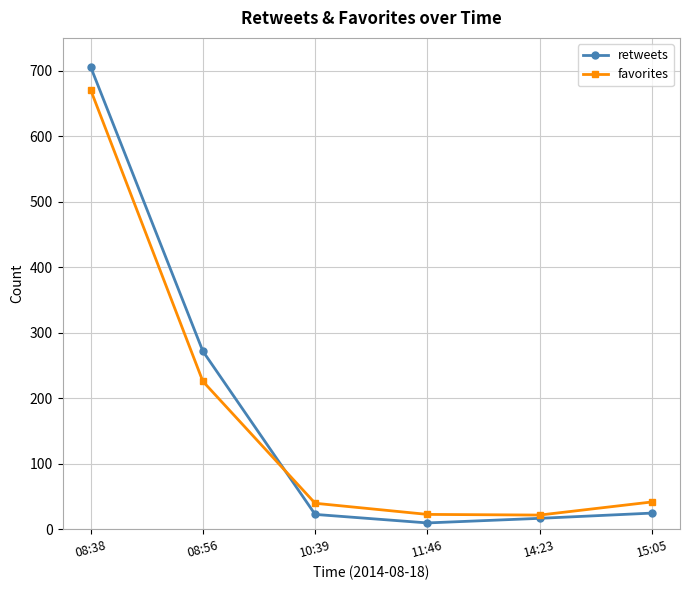

What is the sum of the favorites values at 10:39 and 14:23?

62